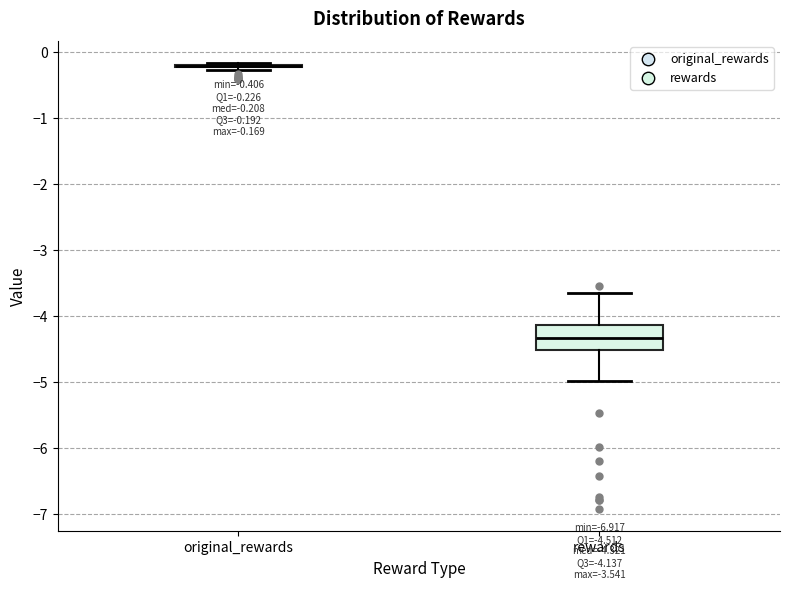

Which box is the tallest, from its lower edge to its upper edge?

rewards